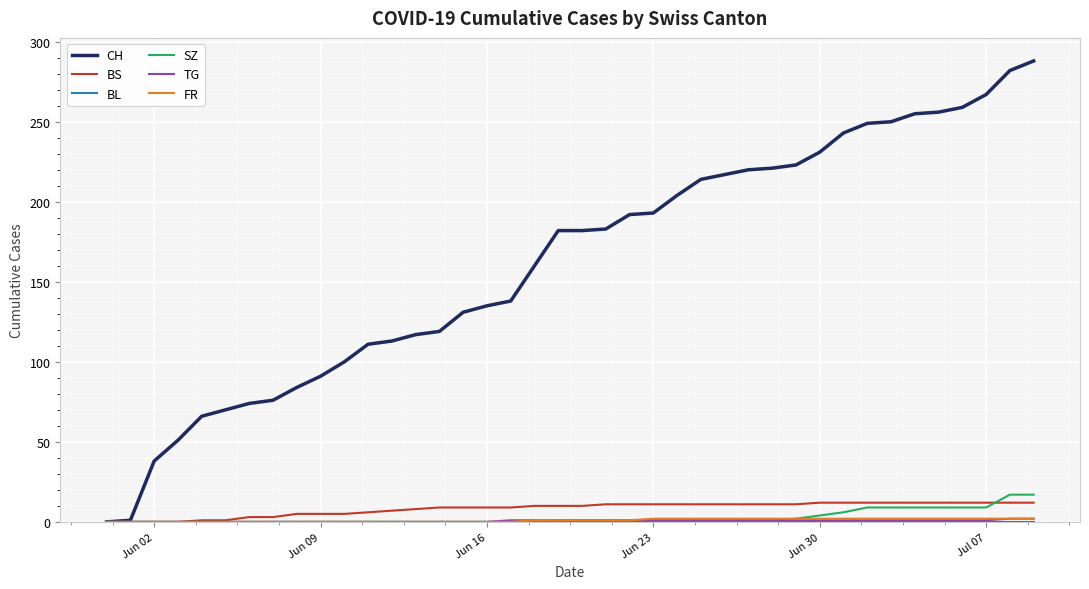

Which series has the largest total across all categories?

CH